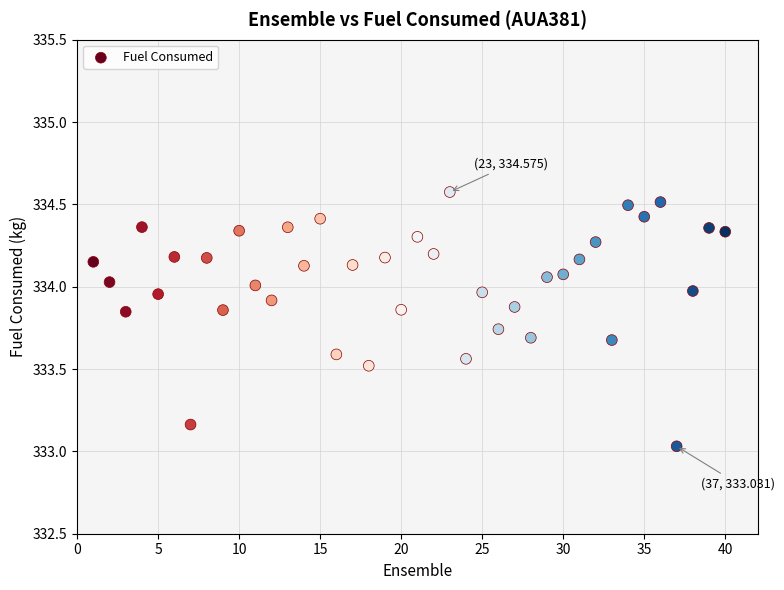

What is the range of Y values (max minus min)?

1.5